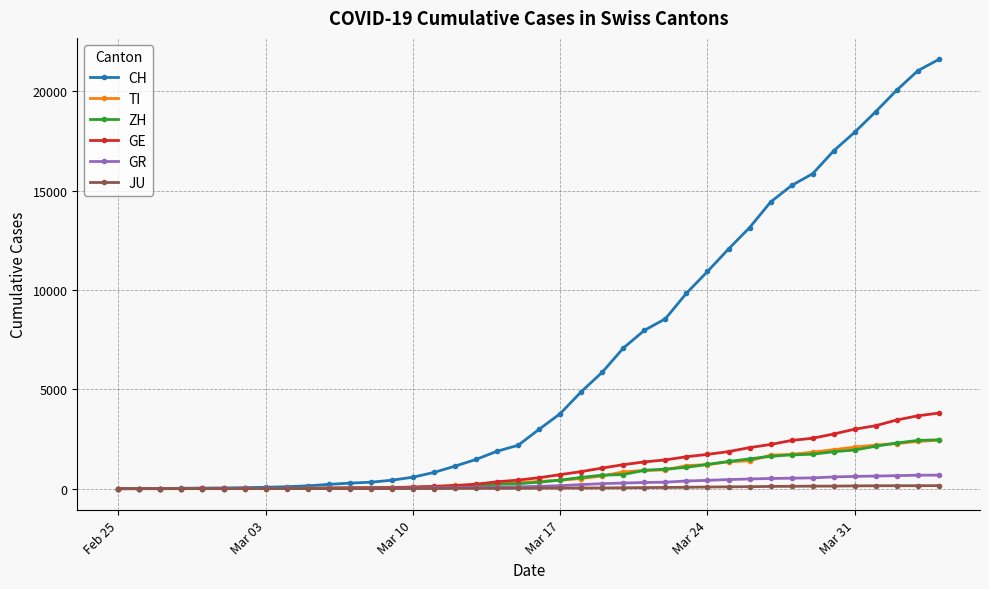

Which series has the largest total across all categories?

CH